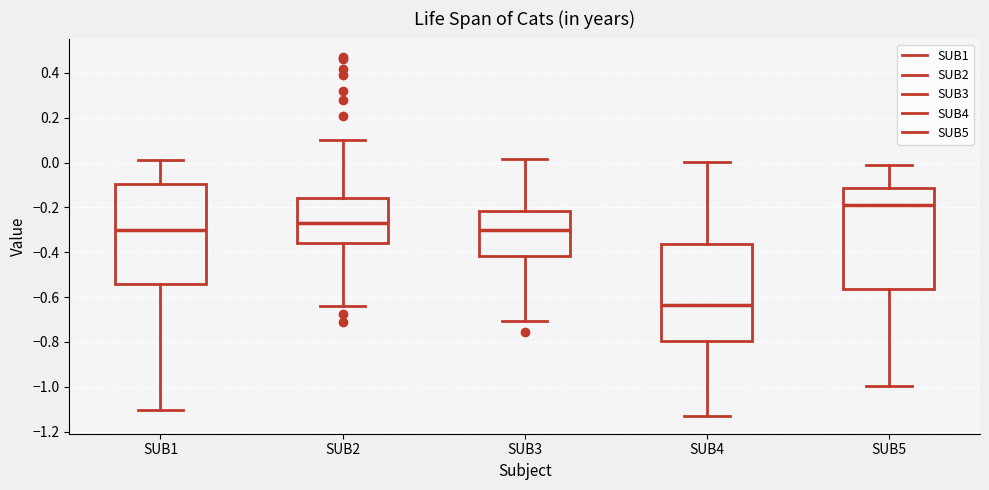

Where does the lower whisker of the box for SUB2 end on the y-axis? The values are not printed on the chart, so give them approximately, as read against the axis.

-0.64